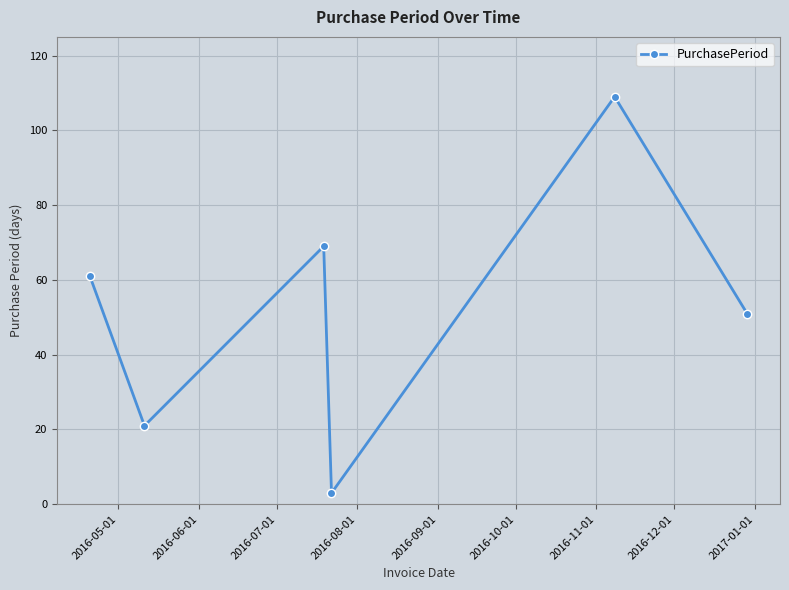

What is the sum of all values?

314